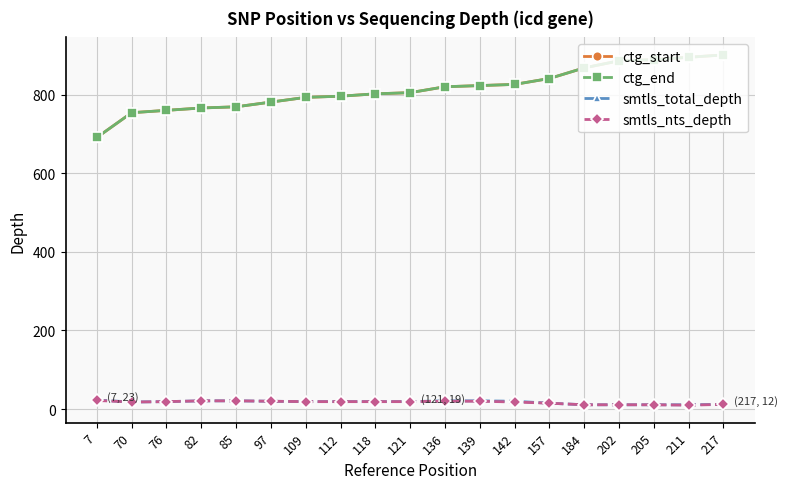

Is this an area chart (filled region under the line)?

No